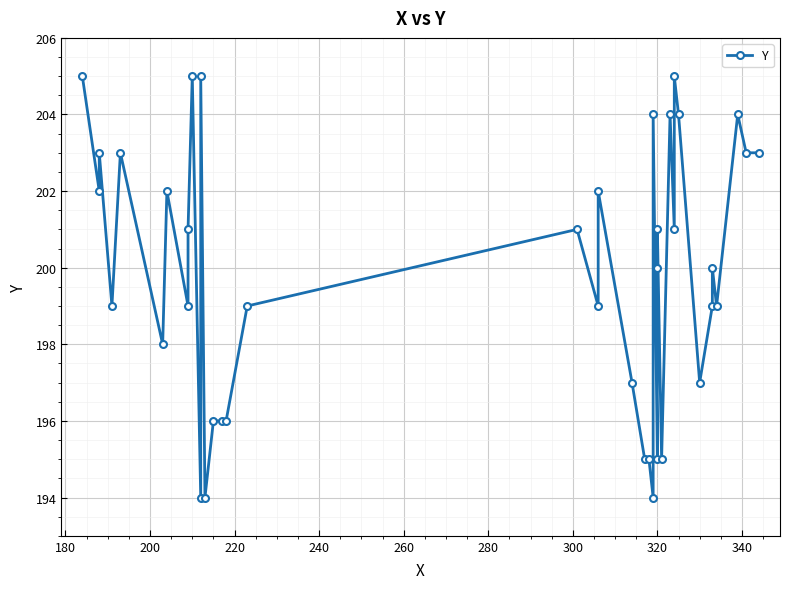

Reading left to right, what are all the values shown in this chart?

205	202	203	199	203	198	202	199	201	205	194	205	194	196	196	196	199	201	199	202	197	195	195	194	204	195	200	201	195	204	201	205	204	197	199	200	199	204	203	203